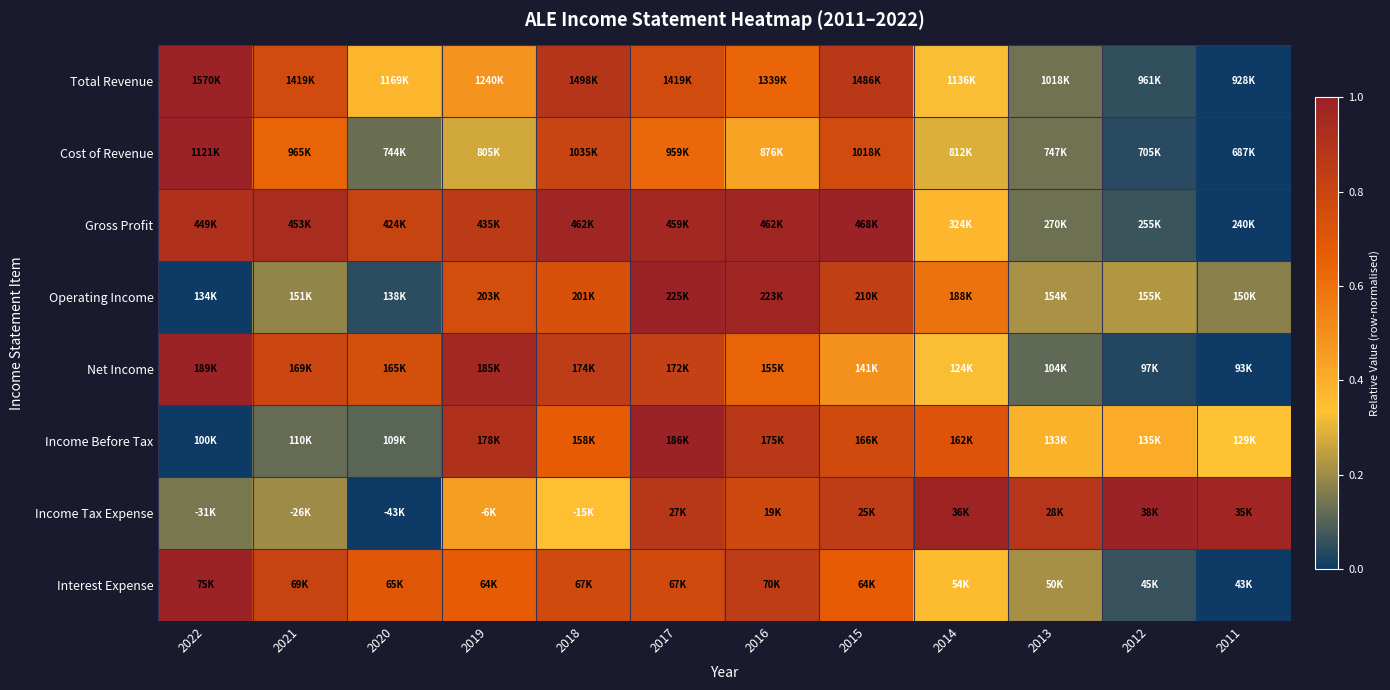

Reading left to right, what are all the values shown in this chart?

Total Revenue: 2022=1.0	2021=0.8	2020=0.4	2019=0.5	2018=0.9	2017=0.8	2016=0.6	2015=0.9	2014=0.3	2013=0.1	2012=0.1	2011=0.0
Cost of Revenue: 2022=1.0	2021=0.6	2020=0.1	2019=0.3	2018=0.8	2017=0.6	2016=0.4	2015=0.8	2014=0.3	2013=0.1	2012=0.0	2011=0.0
Gross Profit: 2022=0.9	2021=0.9	2020=0.8	2019=0.9	2018=1.0	2017=1.0	2016=1.0	2015=1.0	2014=0.4	2013=0.1	2012=0.1	2011=0.0
Operating Income: 2022=0.0	2021=0.2	2020=0.0	2019=0.8	2018=0.7	2017=1.0	2016=1.0	2015=0.8	2014=0.6	2013=0.2	2012=0.2	2011=0.2
Net Income: 2022=1.0	2021=0.8	2020=0.7	2019=1.0	2018=0.8	2017=0.8	2016=0.6	2015=0.5	2014=0.3	2013=0.1	2012=0.0	2011=0.0
Income Before Tax: 2022=0.0	2021=0.1	2020=0.1	2019=0.9	2018=0.7	2017=1.0	2016=0.9	2015=0.8	2014=0.7	2013=0.4	2012=0.4	2011=0.3
Income Tax Expense: 2022=0.1	2021=0.2	2020=0.0	2019=0.5	2018=0.3	2017=0.9	2016=0.8	2015=0.8	2014=1.0	2013=0.9	2012=1.0	2011=1.0
Interest Expense: 2022=1.0	2021=0.8	2020=0.7	2019=0.7	2018=0.8	2017=0.8	2016=0.8	2015=0.7	2014=0.4	2013=0.2	2012=0.1	2011=0.0